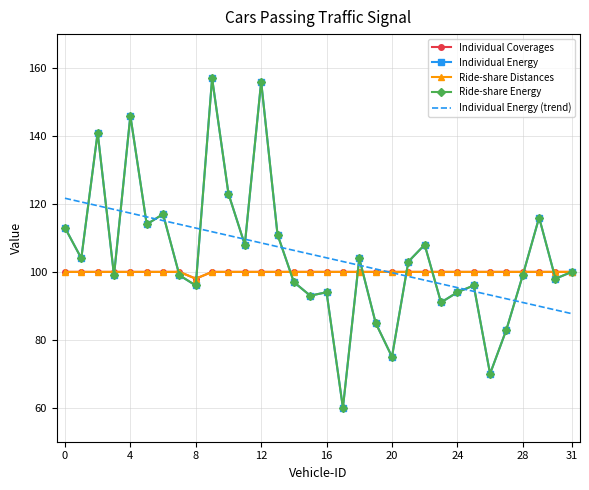

In Ride-share Energy, how many points are higher than both neighbors (excluding endpoints)?

10